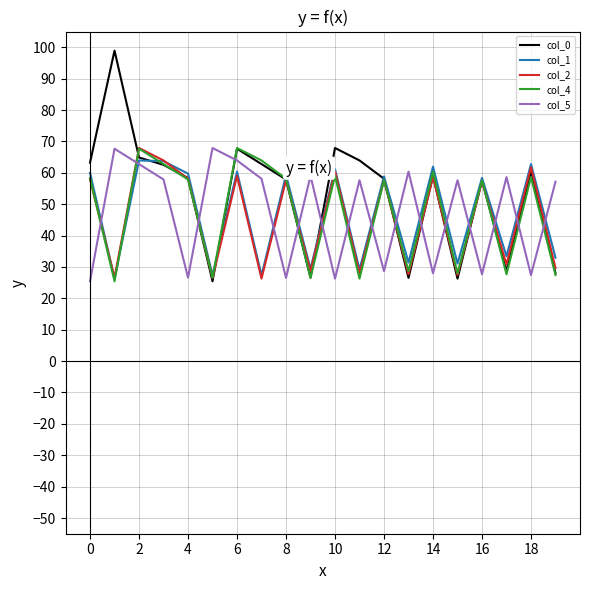

Which series has the widest spread of values?

col_0